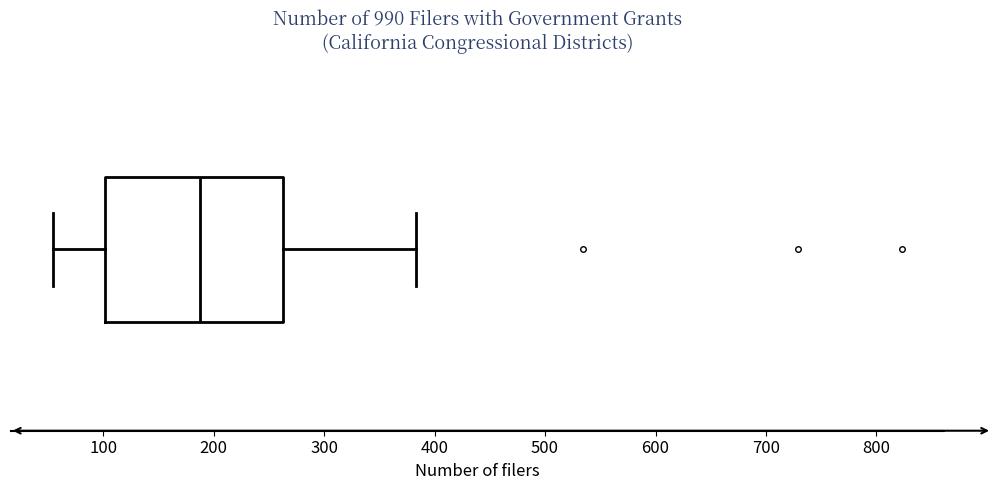

Read this box plot against the x-axis: the position of the median line, the range covered by the box, and the ends of both whiskers. The values are not printed on the chart, so give them approximately, as read against the axis.

median 190, box 100 to 260, whiskers 60 to 380